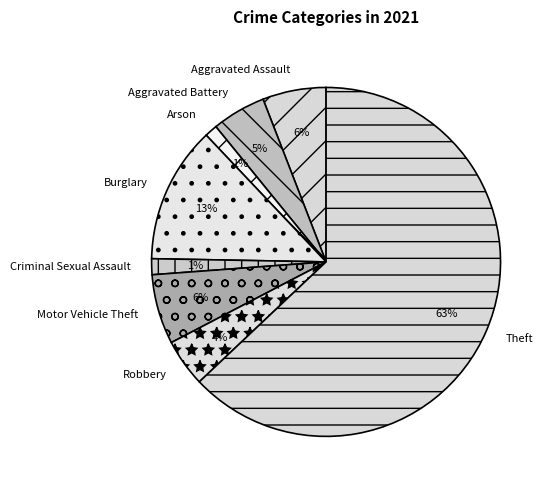

What is the largest slice in the pie chart?

Theft